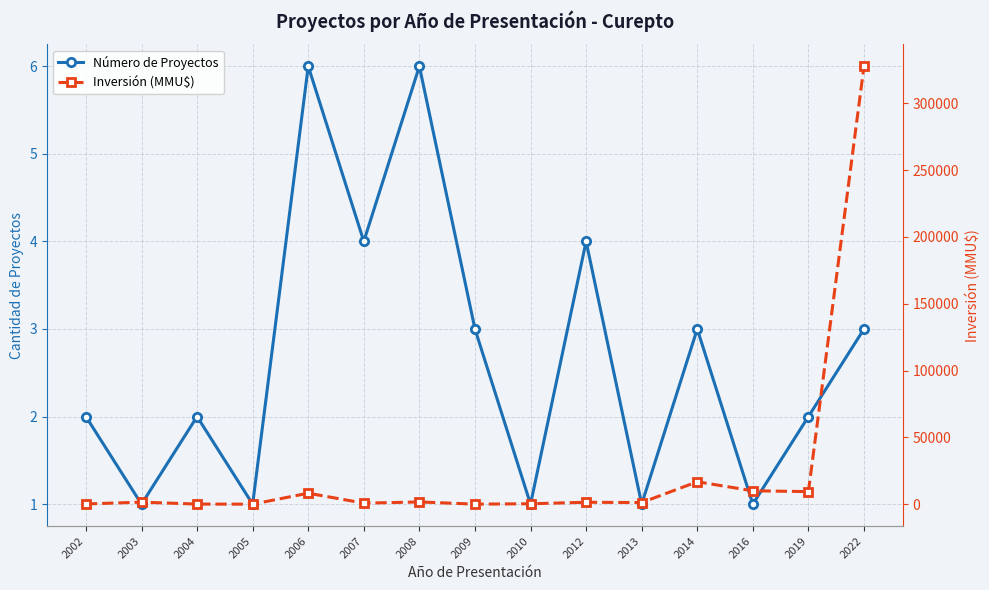

At how many categories does at least one series exceed 51980?

1